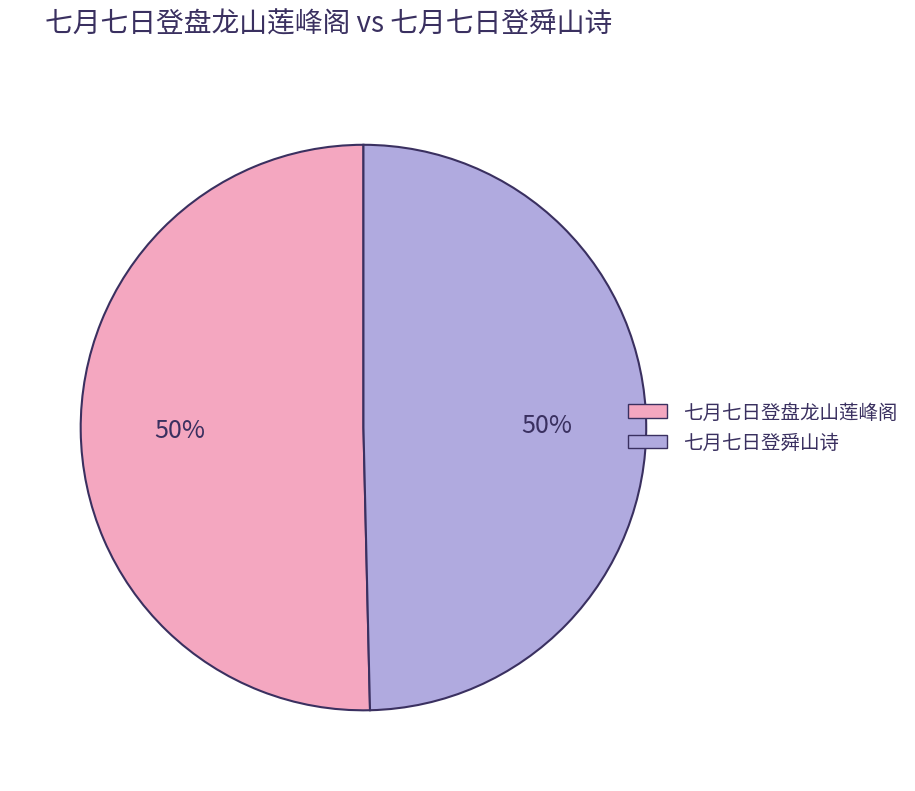

How many segments does this pie chart have?

2